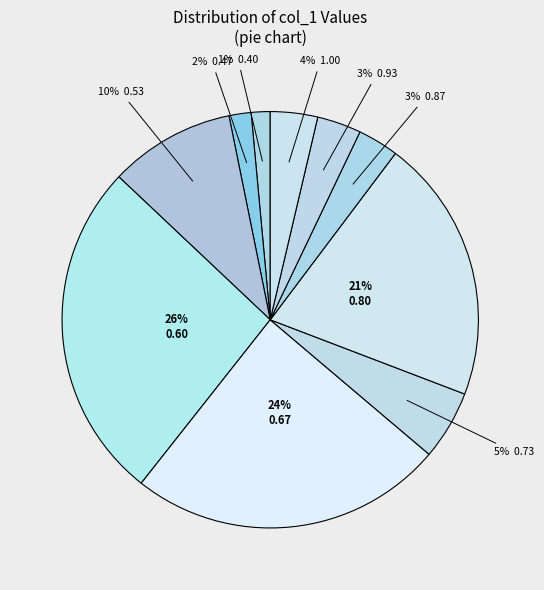

How many segments does this pie chart have?

10